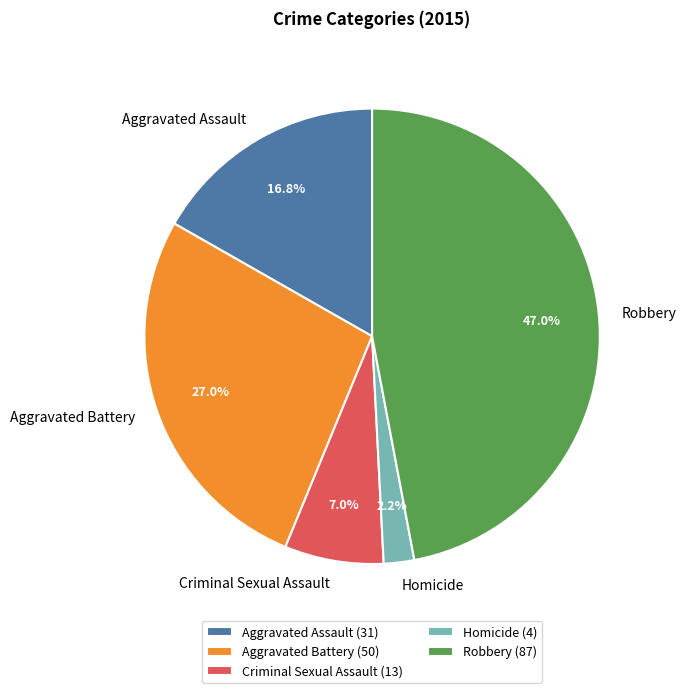

The Homicide slice represents 2% of the pie. True or false?

True